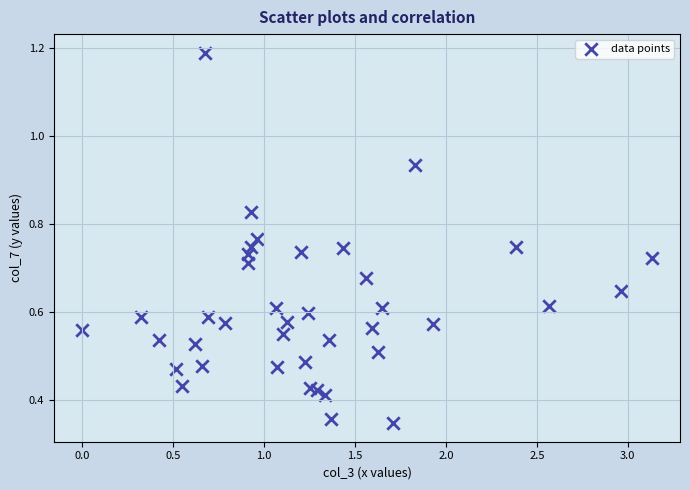

What is the range of X values (max minus min)?

3.1